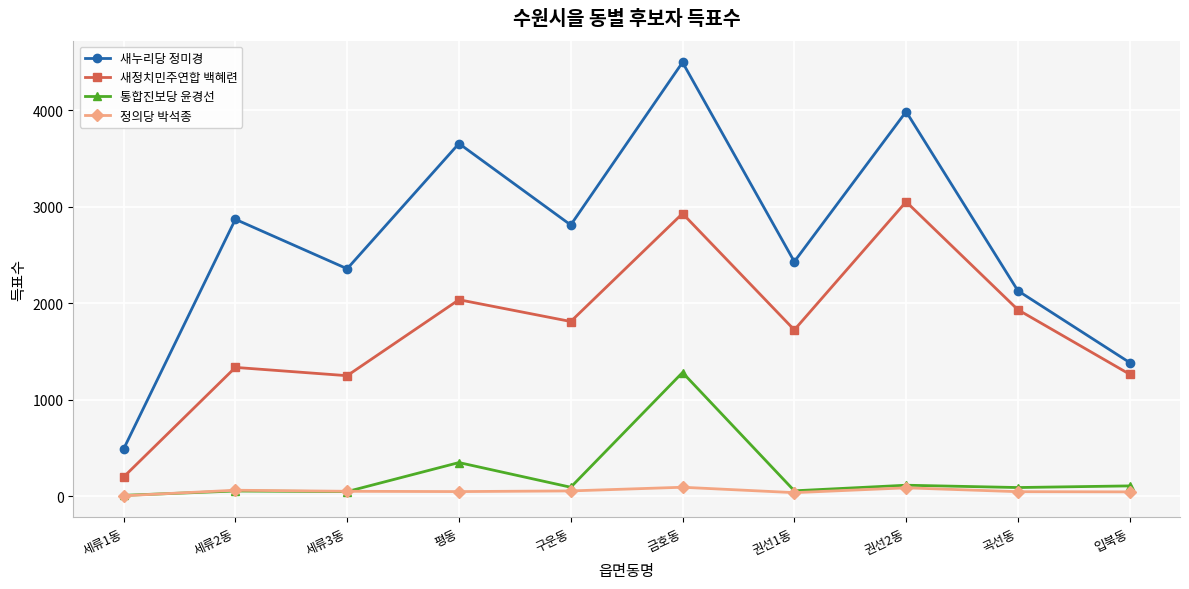

How many data points does each series have?

10